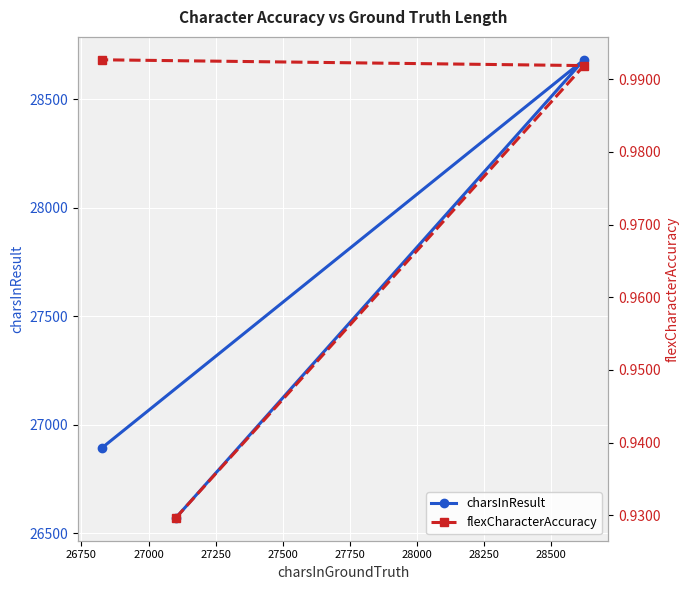

What is the value of the charsInResult point at the 1st from the left?

26894